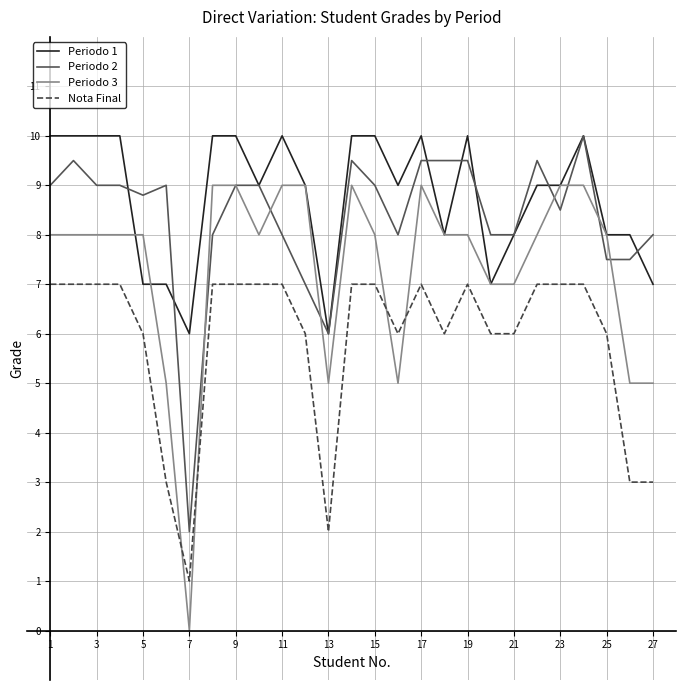

How many lines are shown in the chart?

4